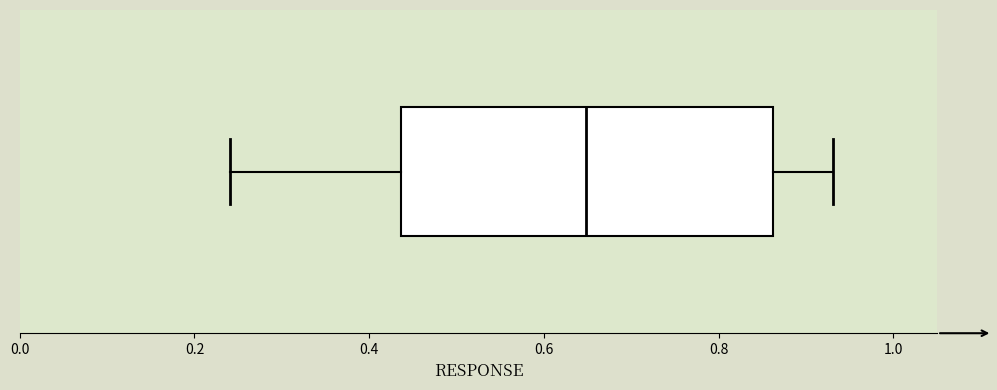

Transcribe this box plot: give where the median line is, the range the box spans, and where the two whiskers end, as read against the x-axis. The values are not printed on the chart, so give them approximately, as read against the axis.

median 0.64, box 0.44 to 0.86, whiskers 0.24 to 0.94